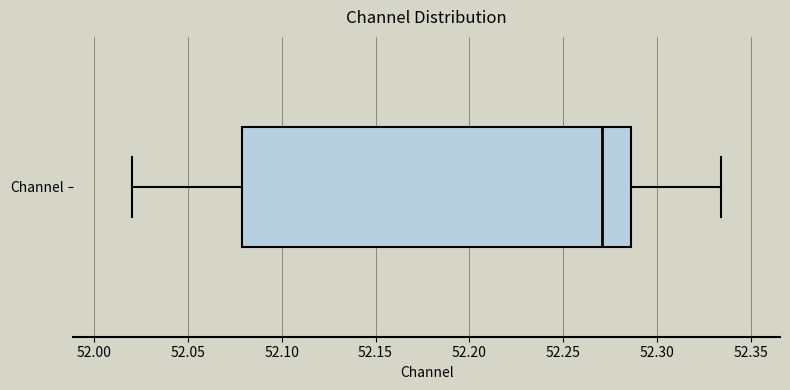

Where does the median line of the box for Channel sit on the x-axis? The values are not printed on the chart, so give them approximately, as read against the axis.

52.270